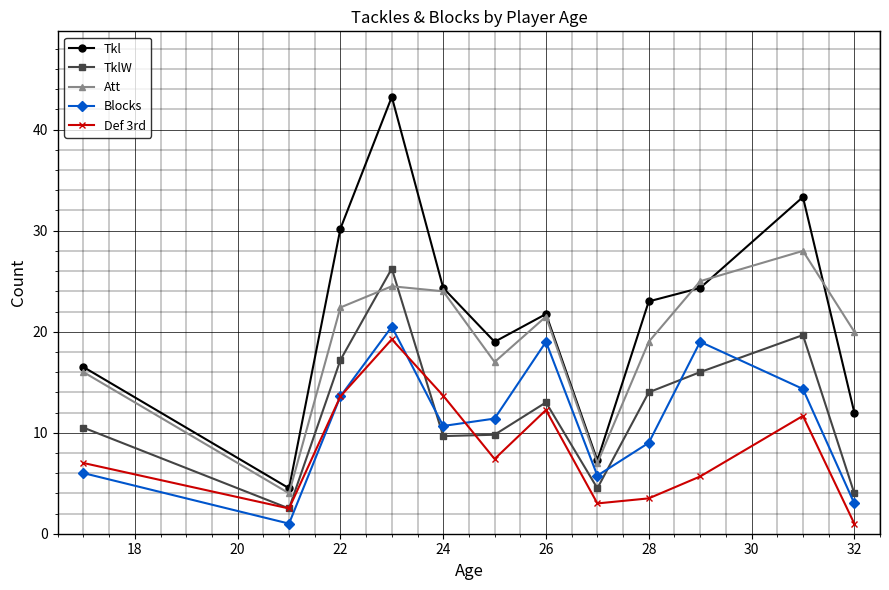

What is the maximum value for Blocks?

20.5